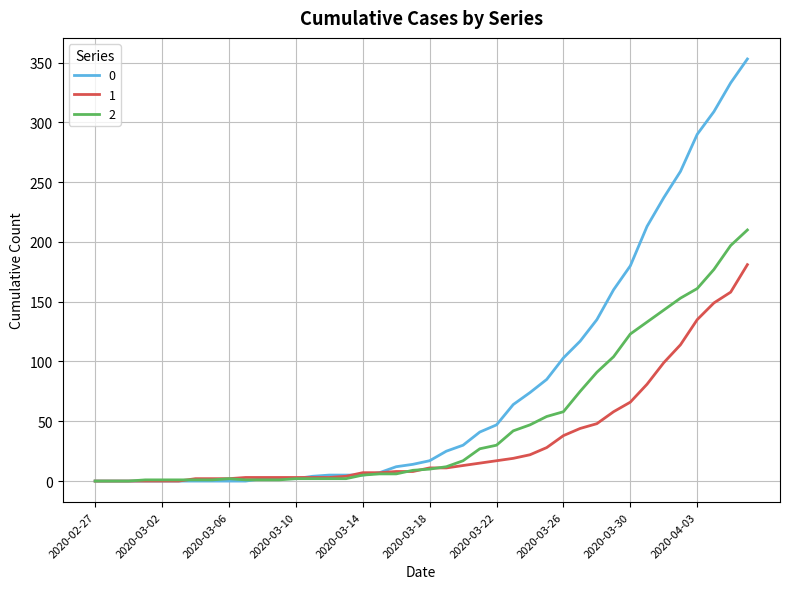

Does the chart display data point markers on the line(s)?

No